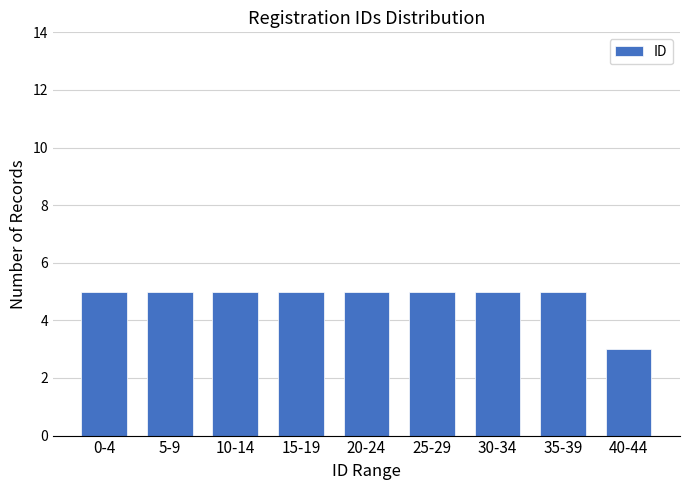

Reading left to right, what are all the values shown in this chart?

0-4=5	5-9=5	10-14=5	15-19=5	20-24=5	25-29=5	30-34=5	35-39=5	40-44=3